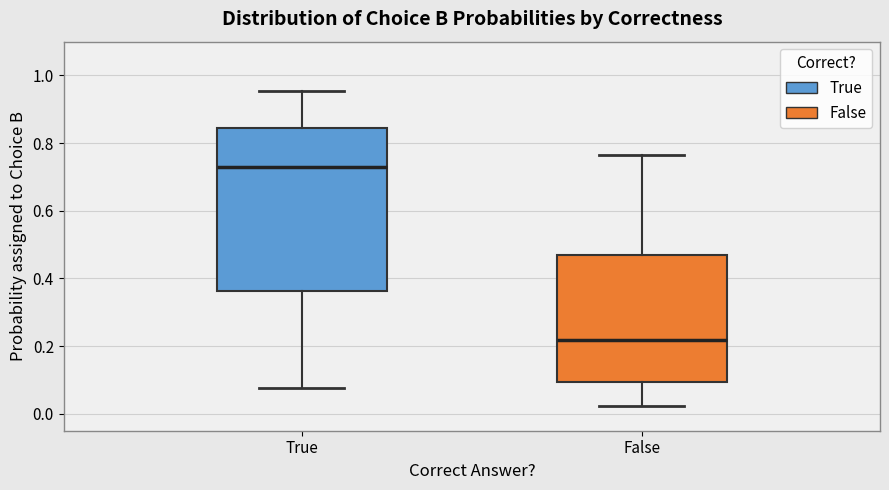

Which box is the tallest, from its lower edge to its upper edge?

True